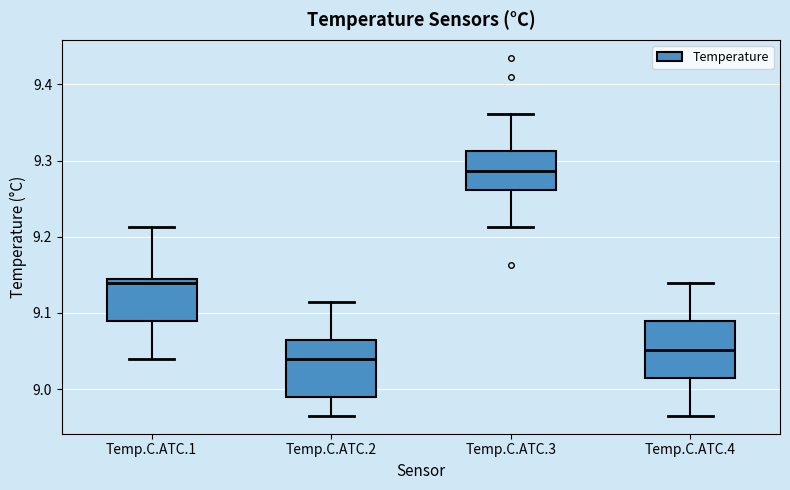

Reading left to right, read every box against the y-axis: the position of its median line, the range the box covers, and the ends of its whiskers. The values are not printed on the chart, so give them approximately, as read against the axis.

Temp.C.ATC.1: median 9.14, box 9.09 to 9.15, whiskers 9.04 to 9.21
Temp.C.ATC.2: median 9.04, box 8.99 to 9.06, whiskers 8.97 to 9.11
Temp.C.ATC.3: median 9.29, box 9.26 to 9.31, whiskers 9.21 to 9.36
Temp.C.ATC.4: median 9.05, box 9.02 to 9.09, whiskers 8.97 to 9.14